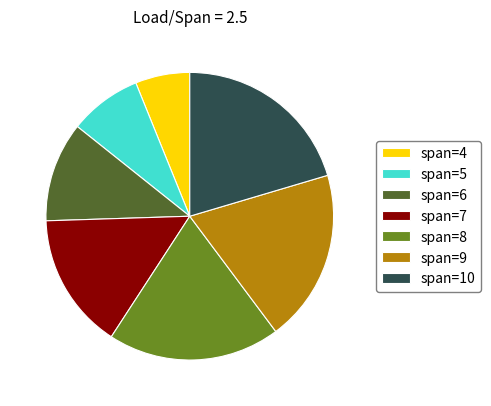

Which slice is the largest?

span=10